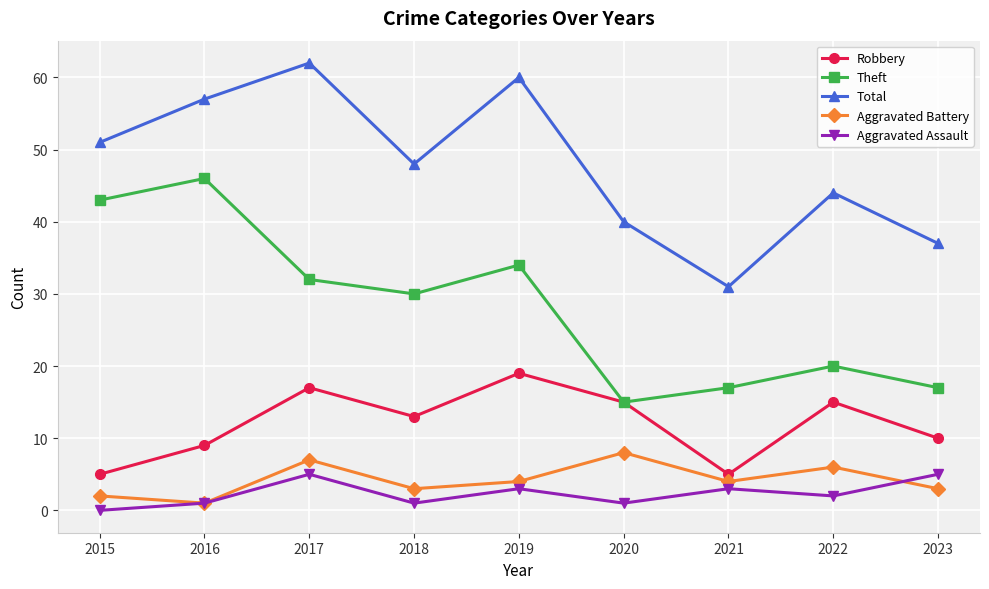

Reading left to right, list all the values displayed in this chart.

Robbery: 5	9	17	13	19	15	5	15	10
Theft: 43	46	32	30	34	15	17	20	17
Total: 51	57	62	48	60	40	31	44	37
Aggravated Battery: 2	1	7	3	4	8	4	6	3
Aggravated Assault: 0	1	5	1	3	1	3	2	5